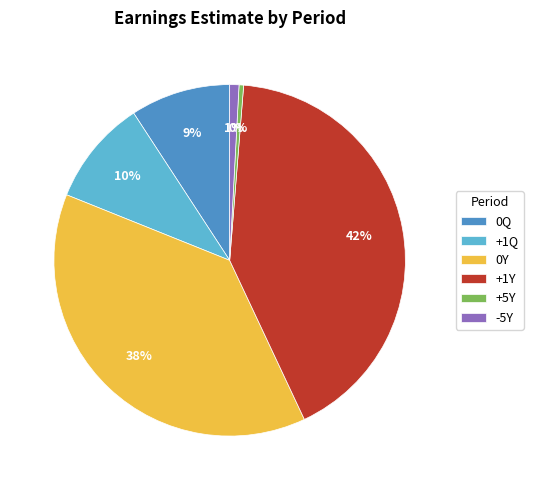

Which category has the biggest portion of the pie?

+1Y